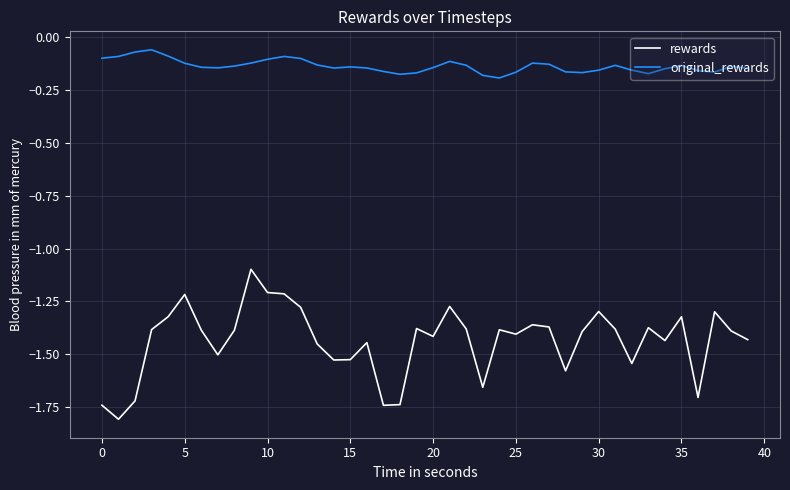

What is the difference between the second highest and minimum values in the original_rewards series?

0.1